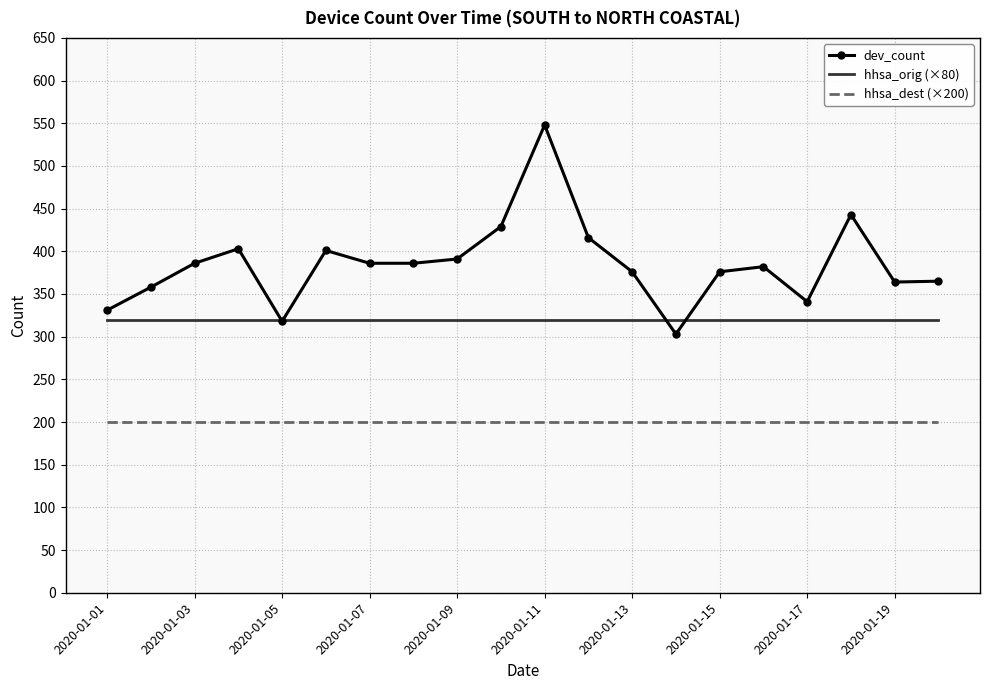

True or false: dev_count has more than 1 points higher than both neighbors.

True